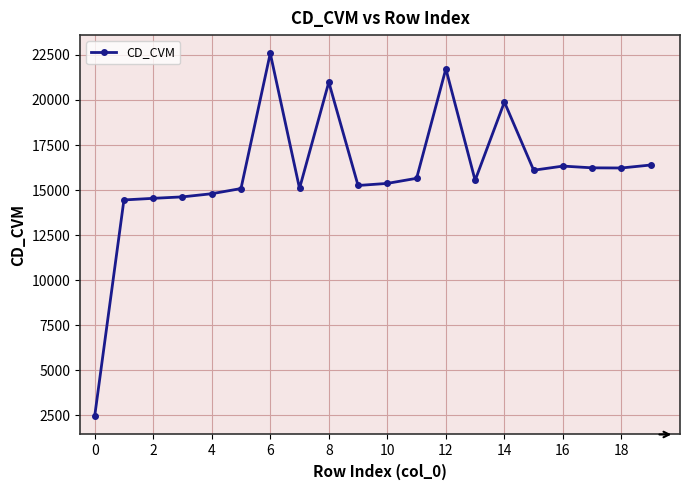

What is the value of the 6th point from the left?

15083